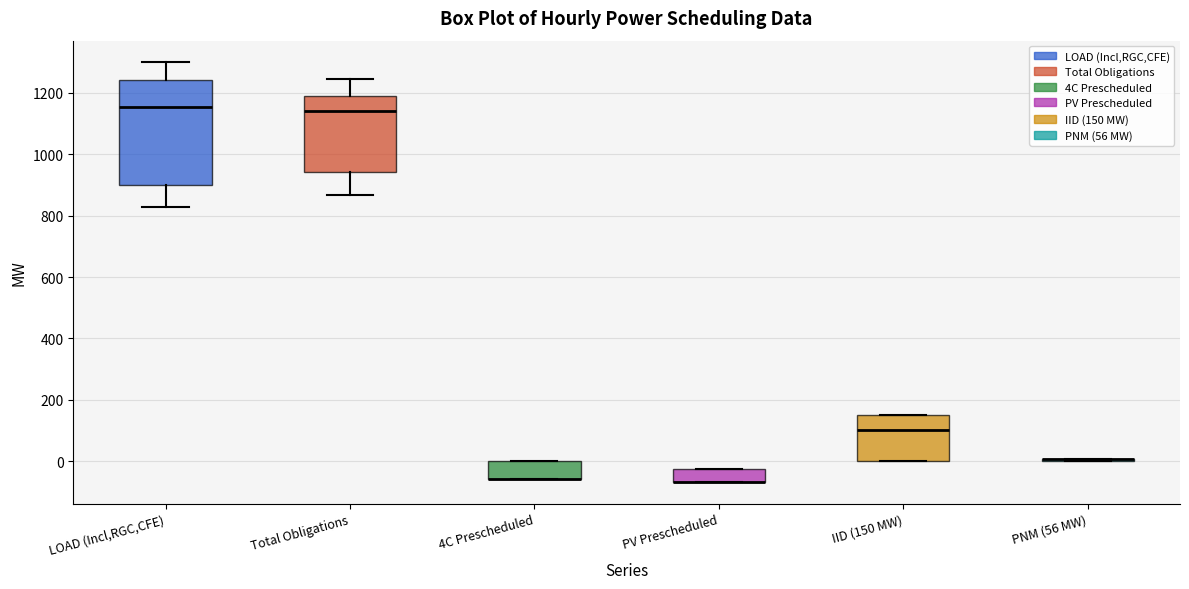

Reading left to right, read every box against the y-axis: the position of its median line, the range the box covers, and the ends of its whiskers. The values are not printed on the chart, so give them approximately, as read against the axis.

LOAD (Incl,RGC,CFE): median 1160, box 900 to 1240, whiskers 820 to 1300
Total Obligations: median 1140, box 940 to 1200, whiskers 860 to 1240
4C Prescheduled: median -60 (drawn on the box's lower edge), box -60 to 0, whiskers -60 to 0
PV Prescheduled: median -60 (drawn on the box's lower edge), box -60 to -20, whiskers -60 to -20
IID (150 MW): median 100, box 0 to 160, whiskers 0 to 160
PNM (56 MW): box collapsed to a line at 0, whiskers 0 to 0